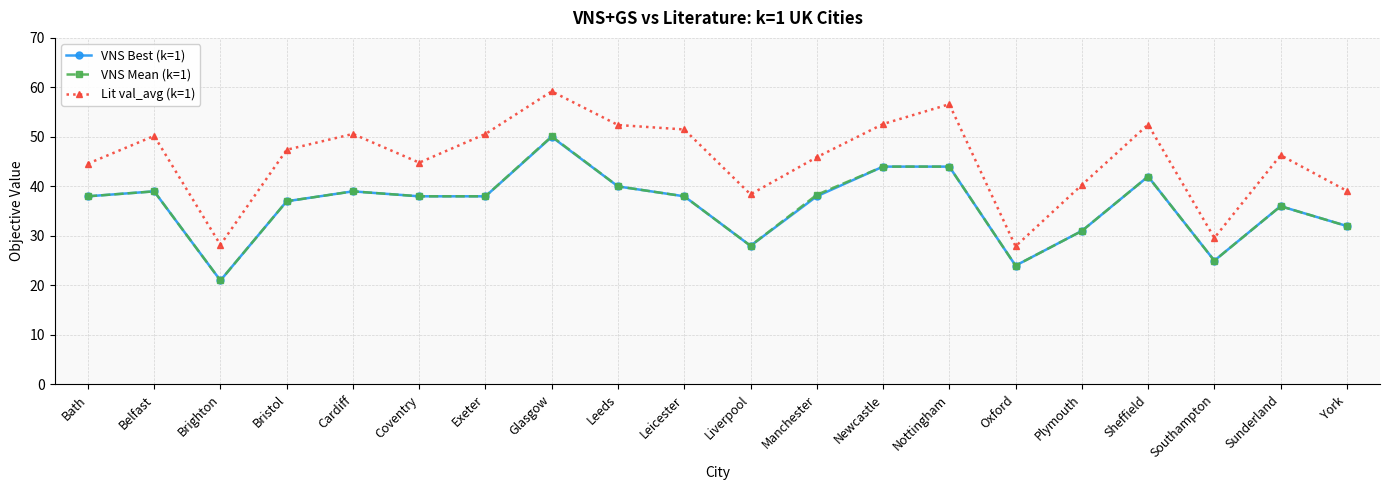

What is the value of the VNS Mean (k=1) point at the 5th from the left?

39.0